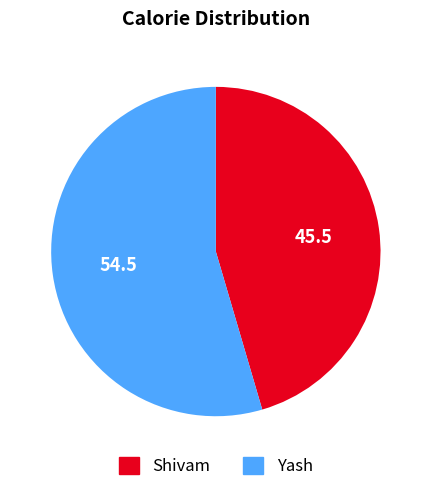

Is the sum of Yash and Shivam greater than half?

Yes